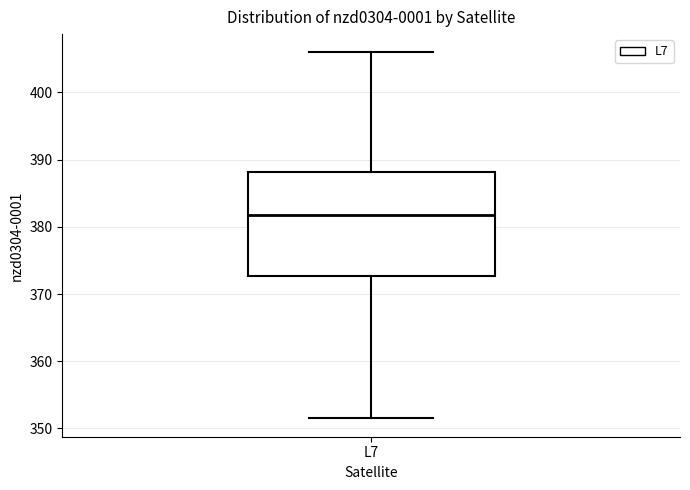

Read this box plot against the y-axis: the position of the median line, the range covered by the box, and the ends of both whiskers. The values are not printed on the chart, so give them approximately, as read against the axis.

median 382, box 373 to 388, whiskers 351 to 406